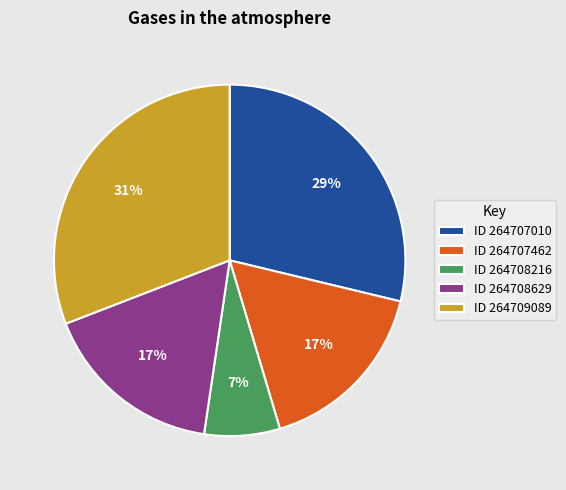

Is there any slice that represents more than half of the pie?

No